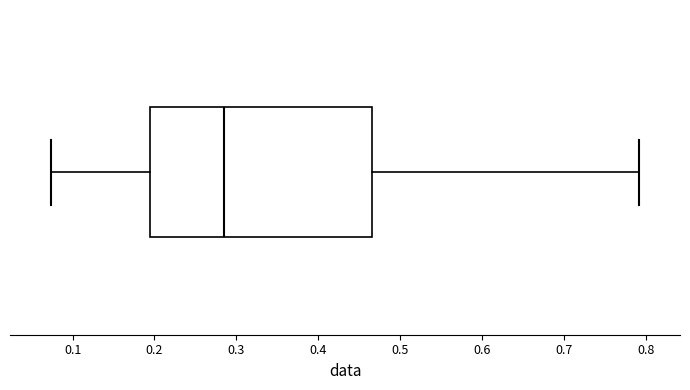

Transcribe this box plot: give where the median line is, the range the box spans, and where the two whiskers end, as read against the x-axis. The values are not printed on the chart, so give them approximately, as read against the axis.

median 0.28, box 0.20 to 0.47, whiskers 0.07 to 0.79